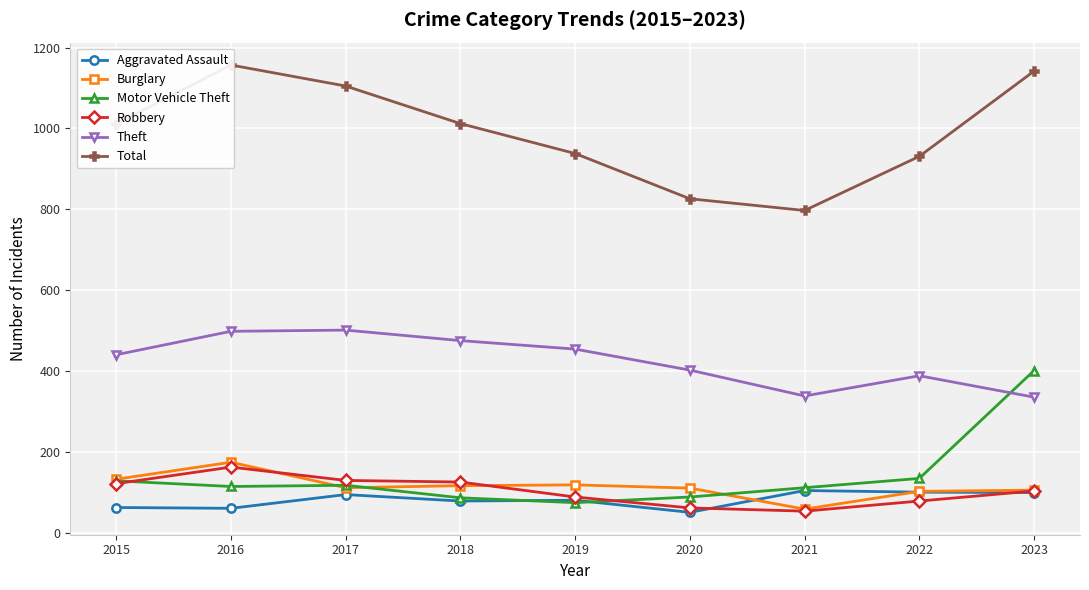

Which has a higher value, 2021 or 2022?

2021